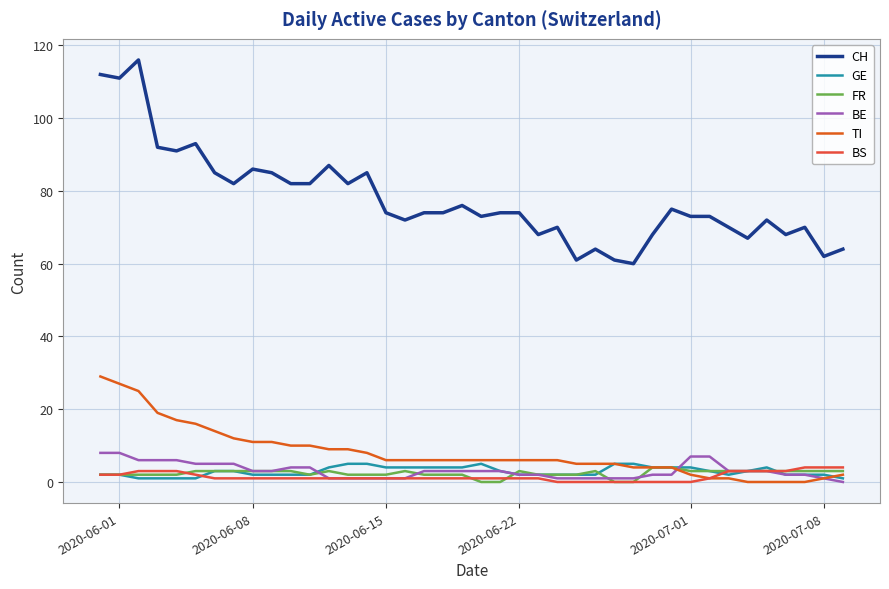

Is this an area chart (filled region under the line)?

No